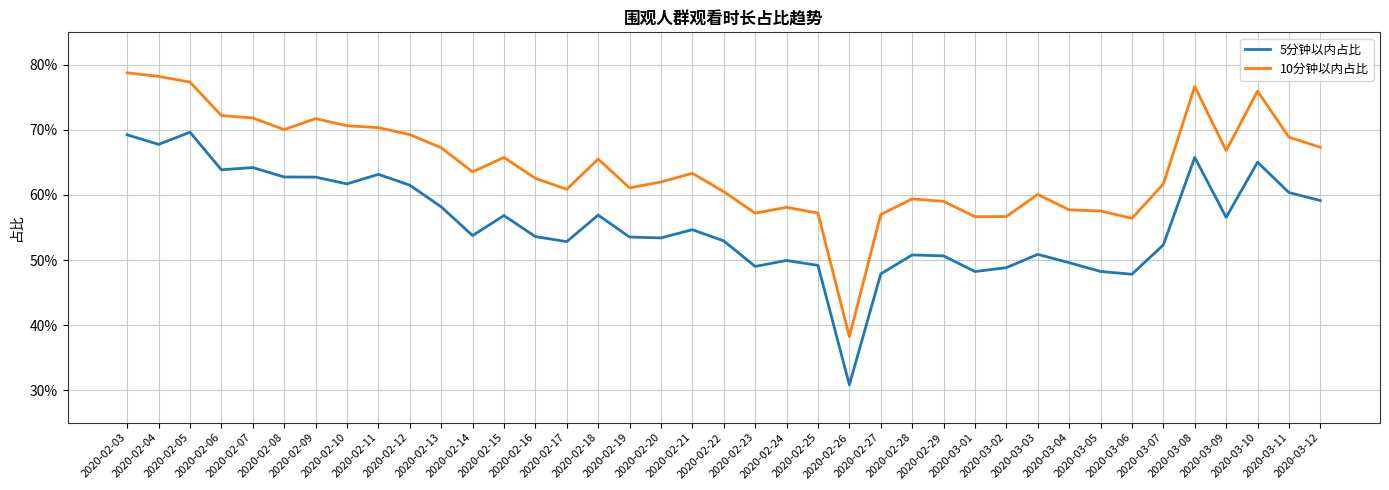

True or false: 10分钟以内占比 has a value of 0.8 at 2020-03-05.

False